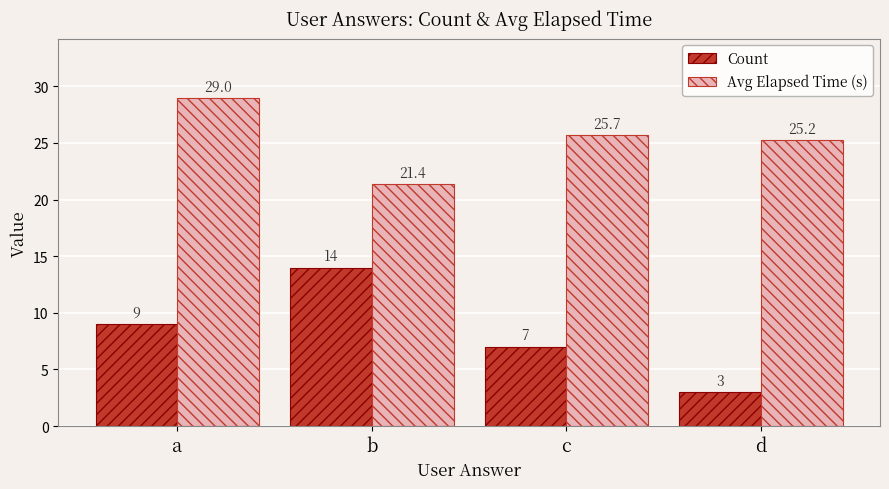

Which series changed the most between a and c?

Avg Elapsed Time (s)